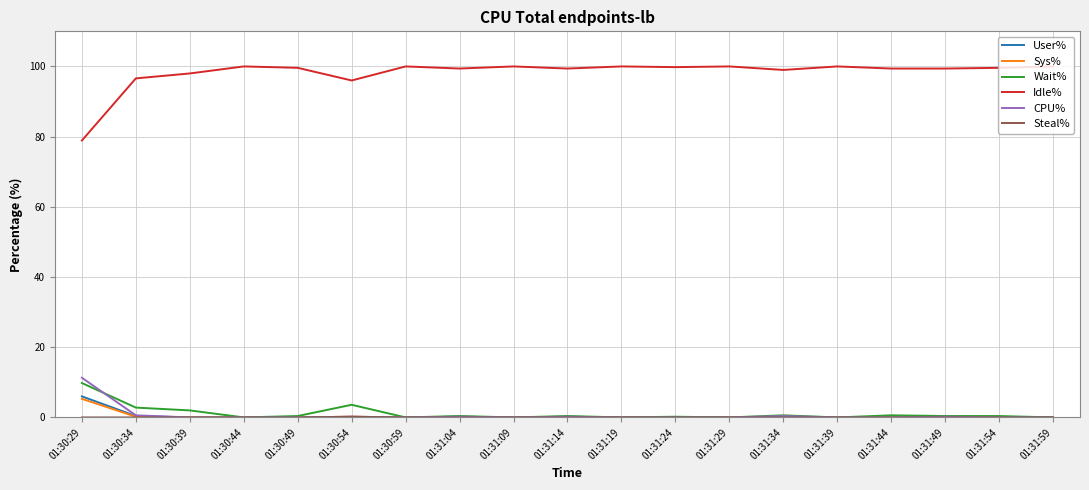

Which category has the highest value in the Wait% series?

01:30:29